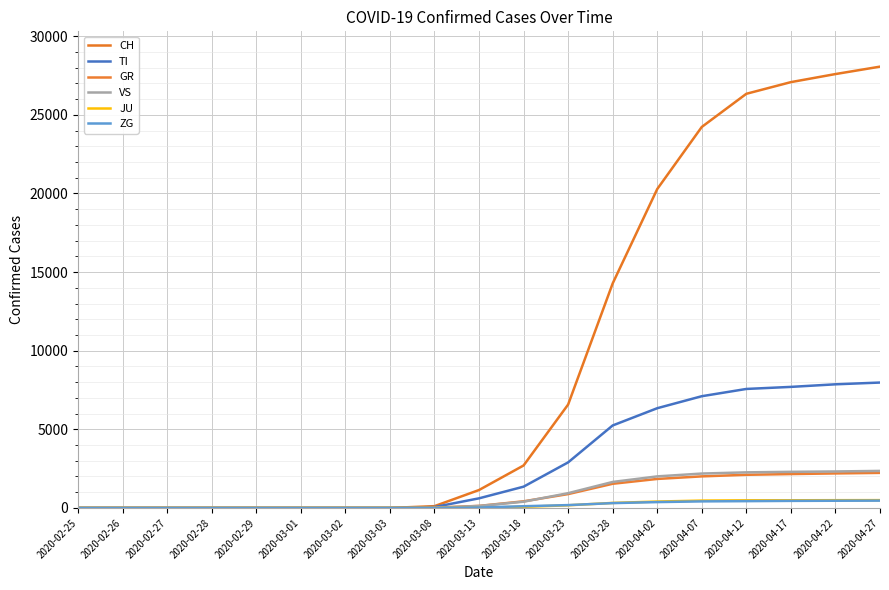

True or false: JU and VS cross at least once.

False